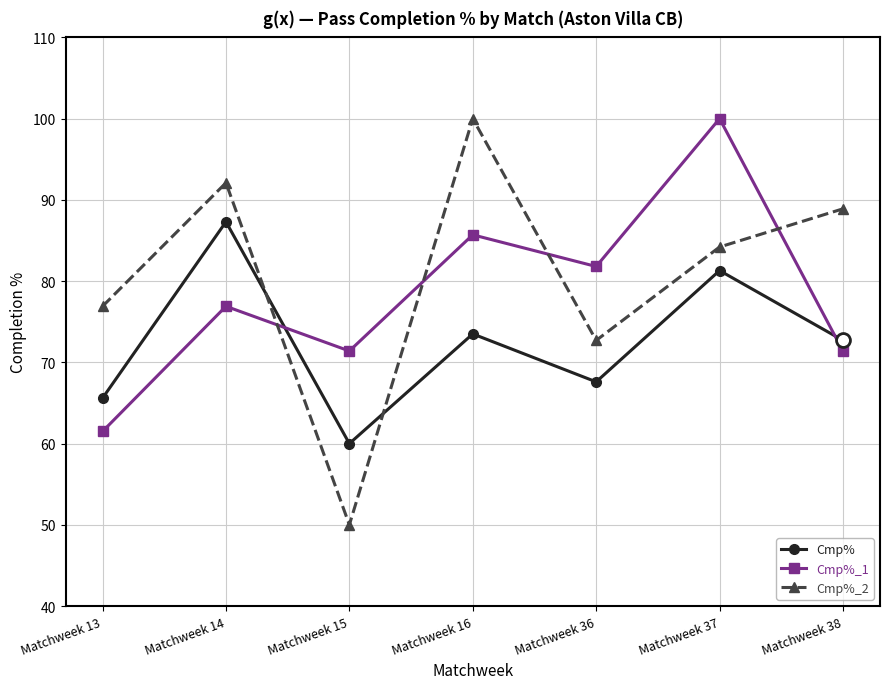

The Cmp%_1 series shows 71.4 at Matchweek 15. True or false?

True